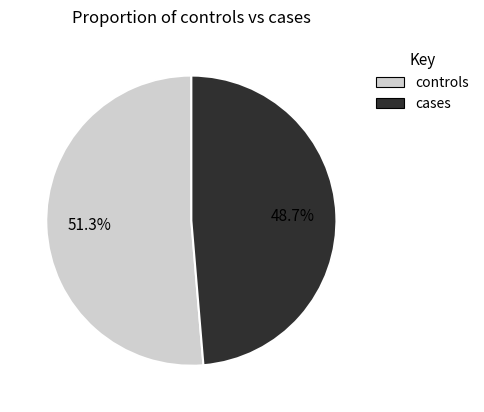

What is the smallest slice in the pie chart?

cases